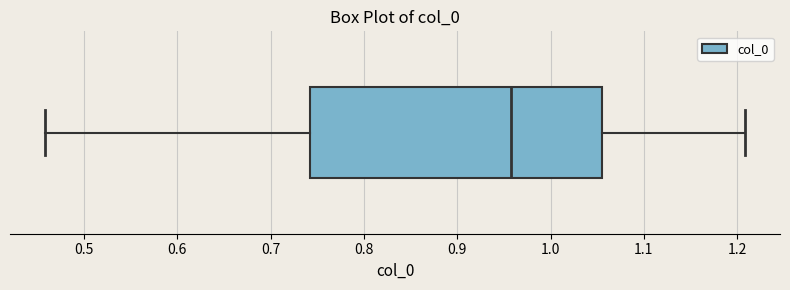

Where is the left edge of the box on the x-axis? The values are not printed on the chart, so give them approximately, as read against the axis.

0.74